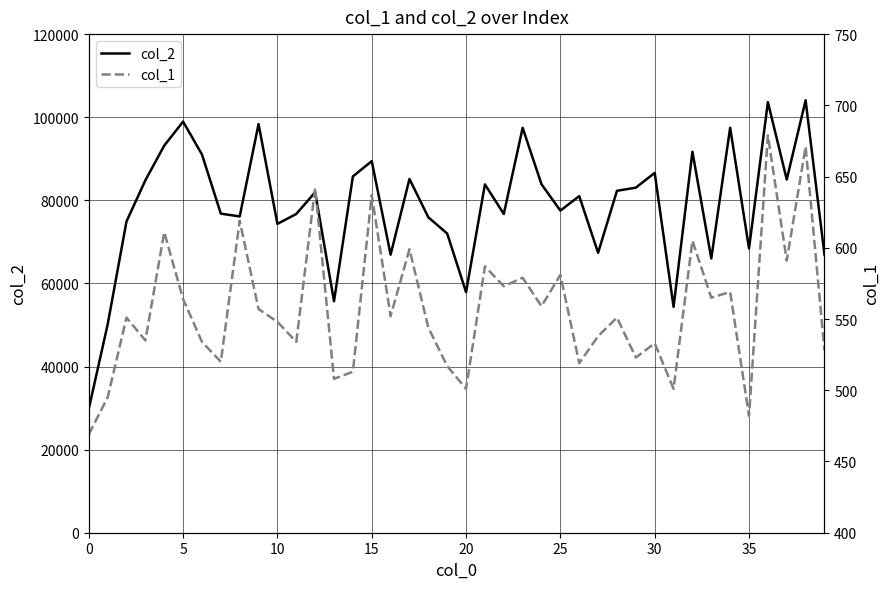

How many categories are shown in the chart?

40